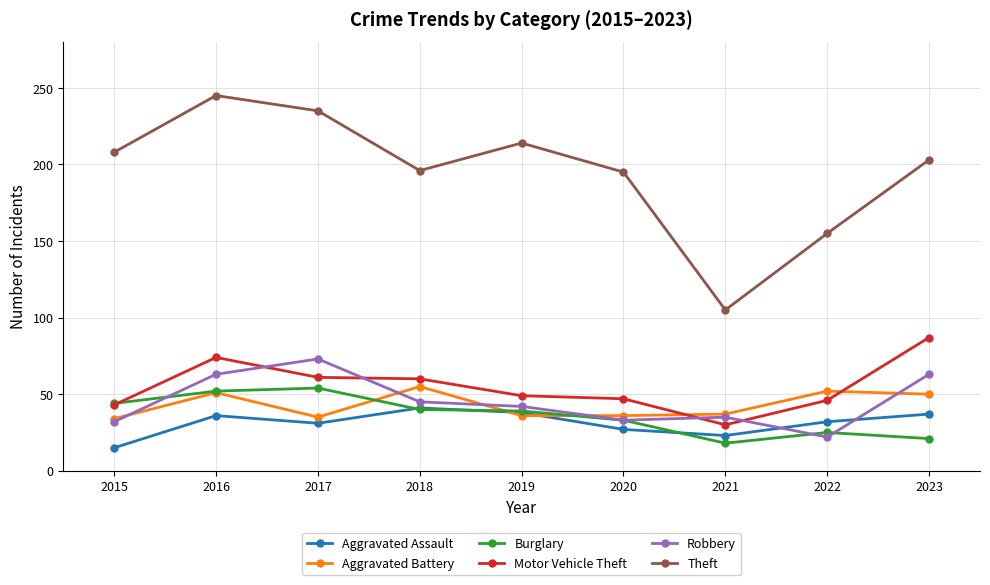

What are all the series names shown in the legend?

Aggravated Assault, Aggravated Battery, Burglary, Motor Vehicle Theft, Robbery, Theft